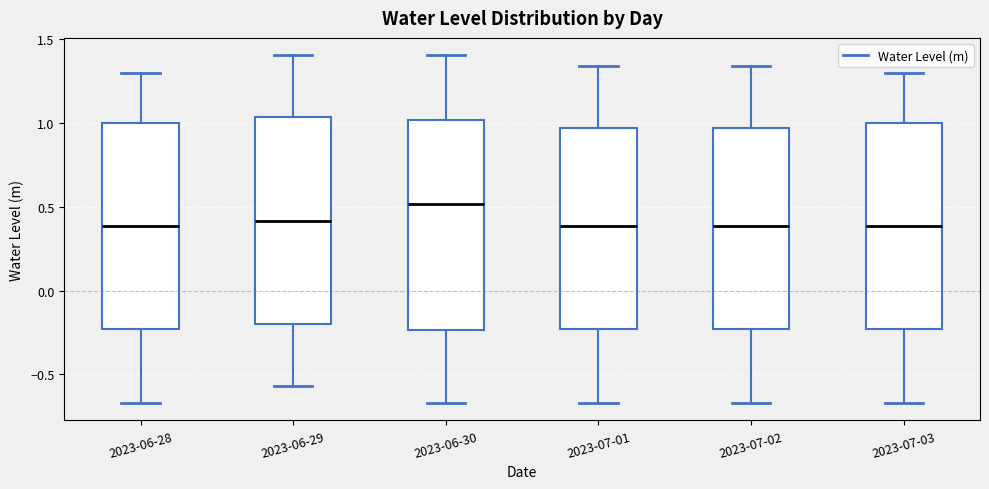

Reading left to right, transcribe this box plot: for each box, give where its median line is, the range the box spans, and where its two whiskers end, as read against the y-axis. The values are not printed on the chart, so give them approximately, as read against the axis.

2023-06-28: median 0.40, box -0.25 to 1.00, whiskers -0.65 to 1.30
2023-06-29: median 0.40, box -0.20 to 1.05, whiskers -0.55 to 1.40
2023-06-30: median 0.50, box -0.25 to 1.00, whiskers -0.65 to 1.40
2023-07-01: median 0.40, box -0.25 to 0.95, whiskers -0.65 to 1.35
2023-07-02: median 0.40, box -0.25 to 0.95, whiskers -0.65 to 1.35
2023-07-03: median 0.40, box -0.25 to 1.00, whiskers -0.65 to 1.30